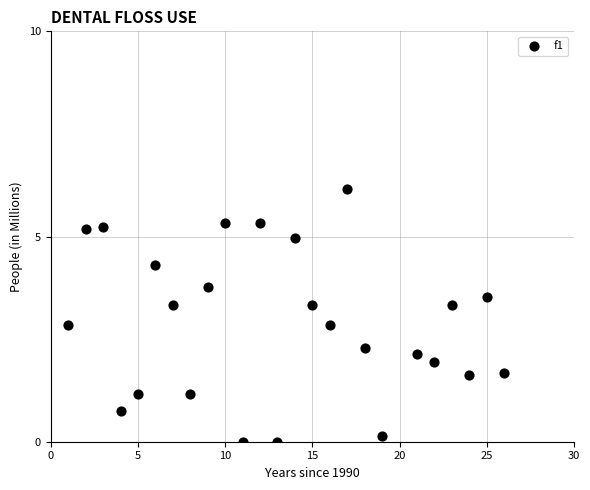

What is the range of Y values (max minus min)?

6.2